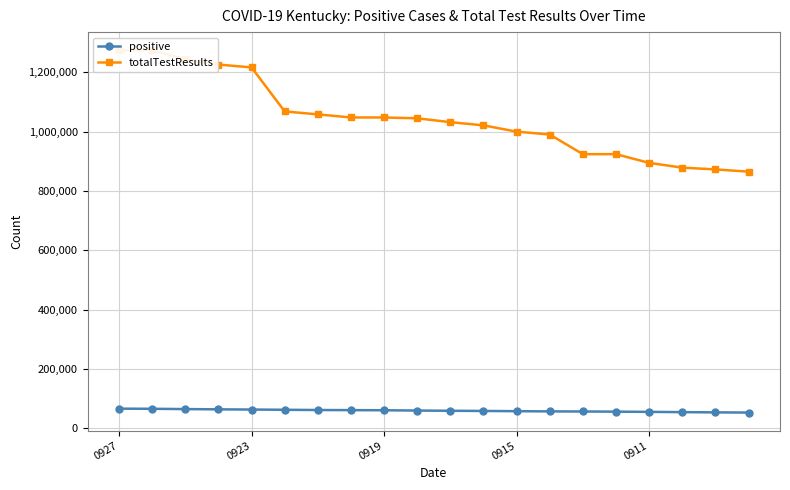

What is the lowest value of the positive series?

53319